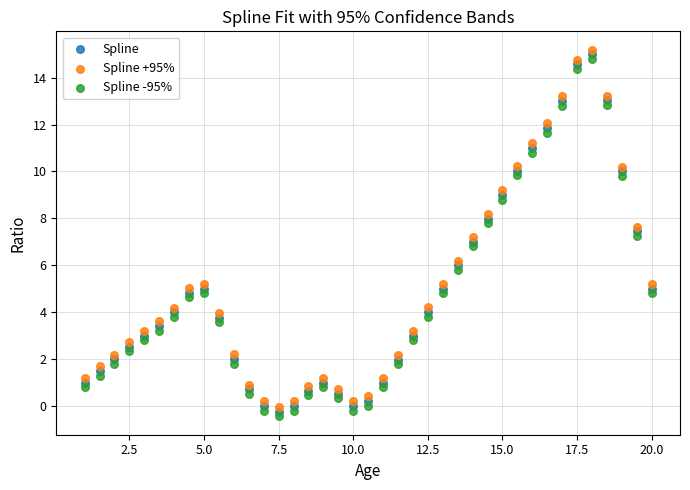

Which series contains the lowest Y value?

Spline -95%